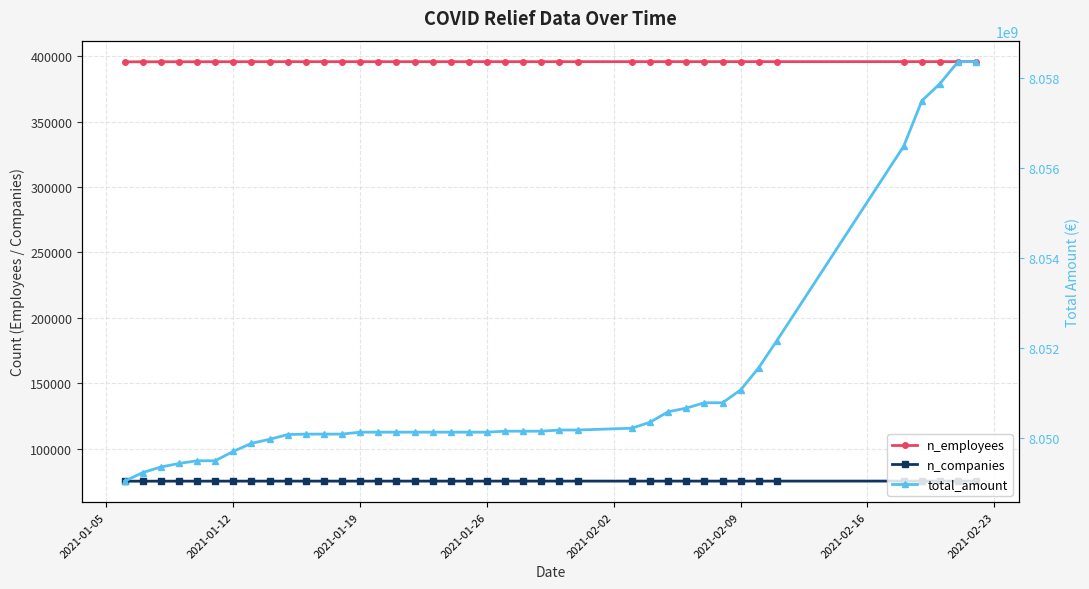

How many lines are shown in the chart?

3